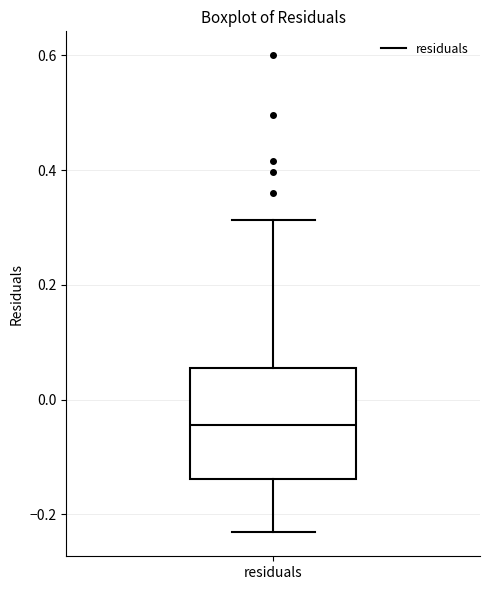

Where does the lower whisker of the box for residuals end on the y-axis? The values are not printed on the chart, so give them approximately, as read against the axis.

-0.24